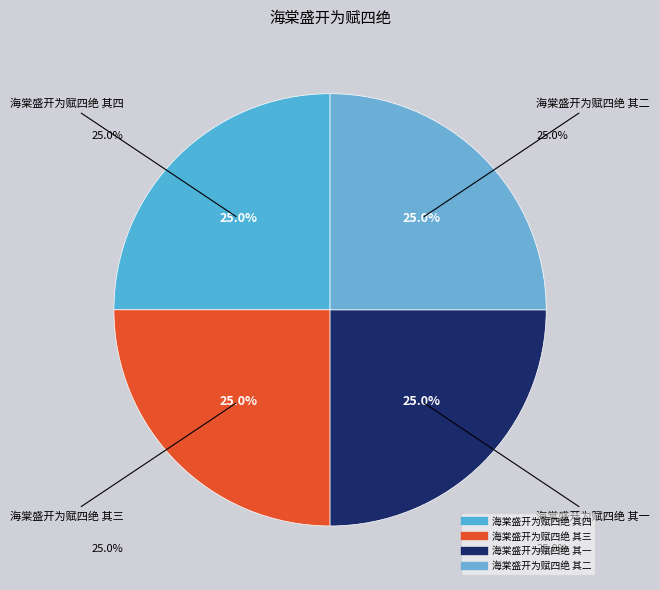

To the nearest percent, what is the combined percentage of 海棠盛开为赋四绝 其四 and 海棠盛开为赋四绝 其三?

50%